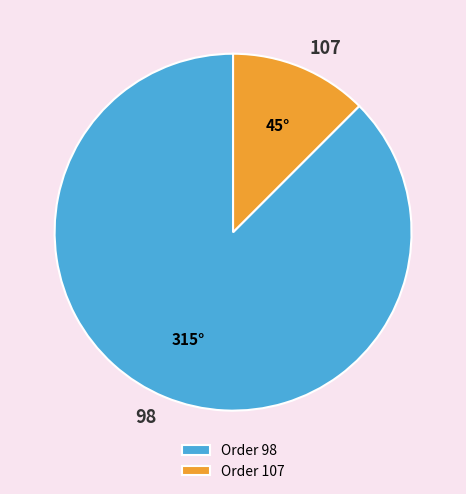

Which slice represents more than half of the pie?

98